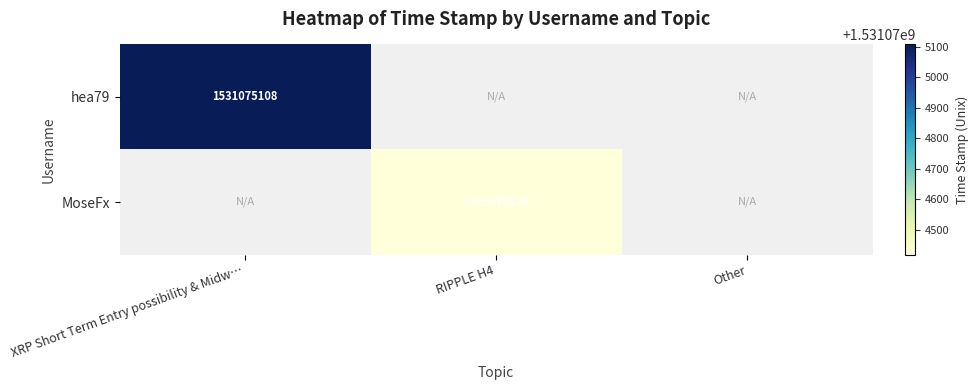

Rank the series by their average value, from lowest to highest.

MoseFx, hea79